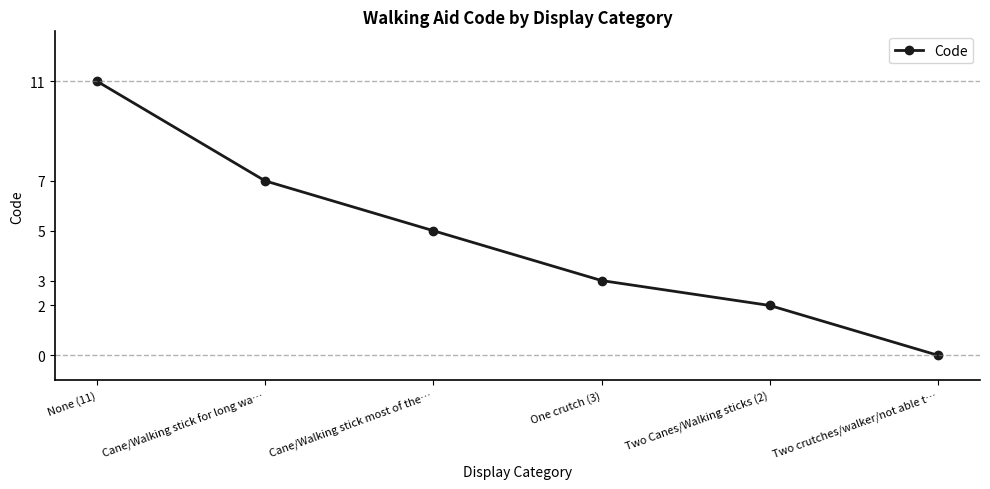

What is the label of the 3rd point from the right?

One crutch (3)